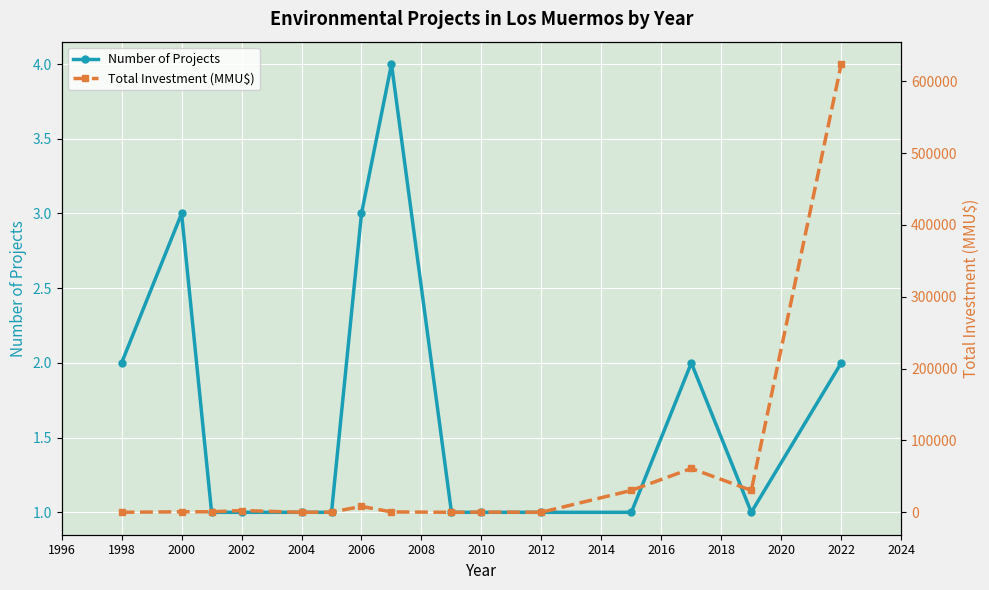

Which series ends up on top after the final intersection of Total Investment (MMU$) and Number of Projects?

Total Investment (MMU$)